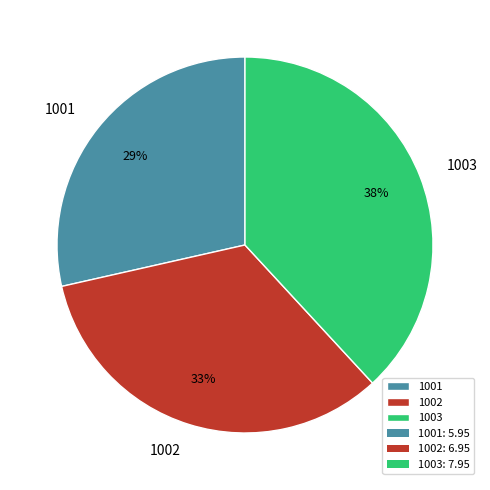

Is the sum of 1003 and 1002 greater than half?

Yes